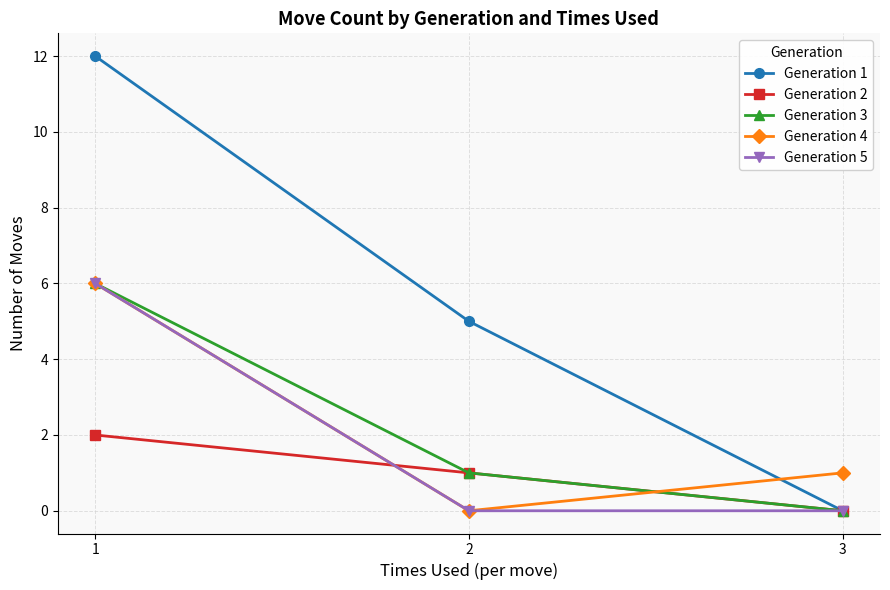

Reading right to left, list all the values displayed in this chart.

Generation 1: 3=0	2=5	1=12
Generation 2: 3=0	2=1	1=2
Generation 3: 3=0	2=1	1=6
Generation 4: 3=1	2=0	1=6
Generation 5: 3=0	2=0	1=6